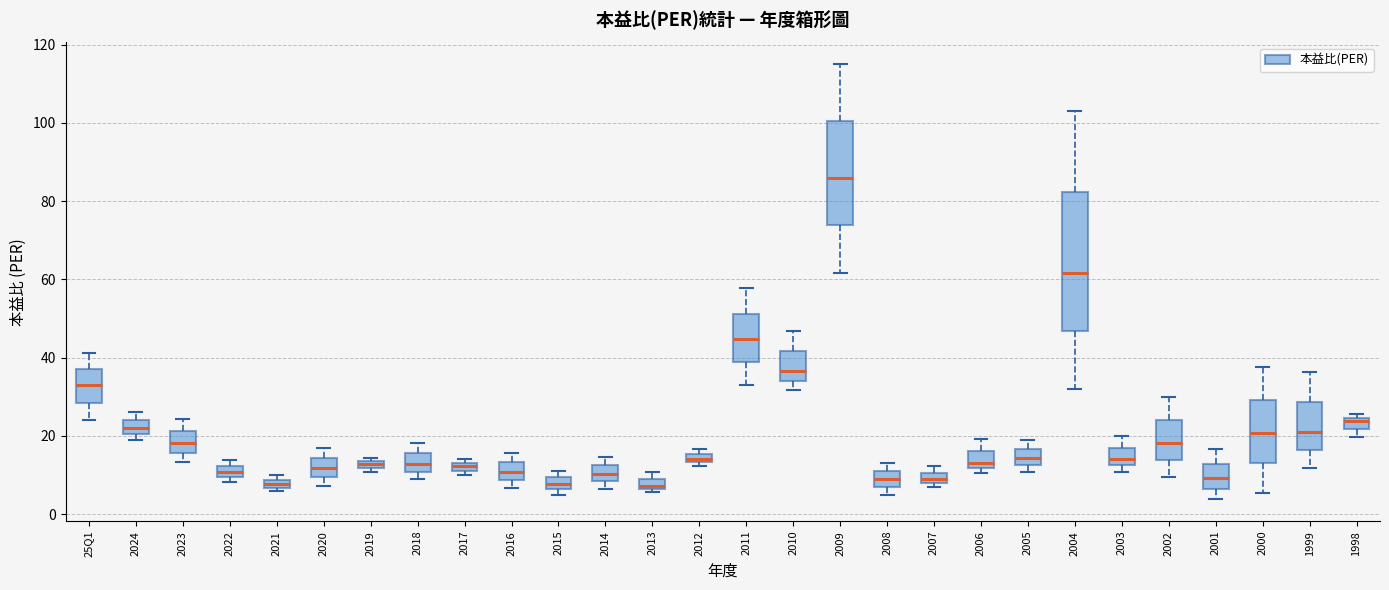

Which box is the tallest, from its lower edge to its upper edge?

2004